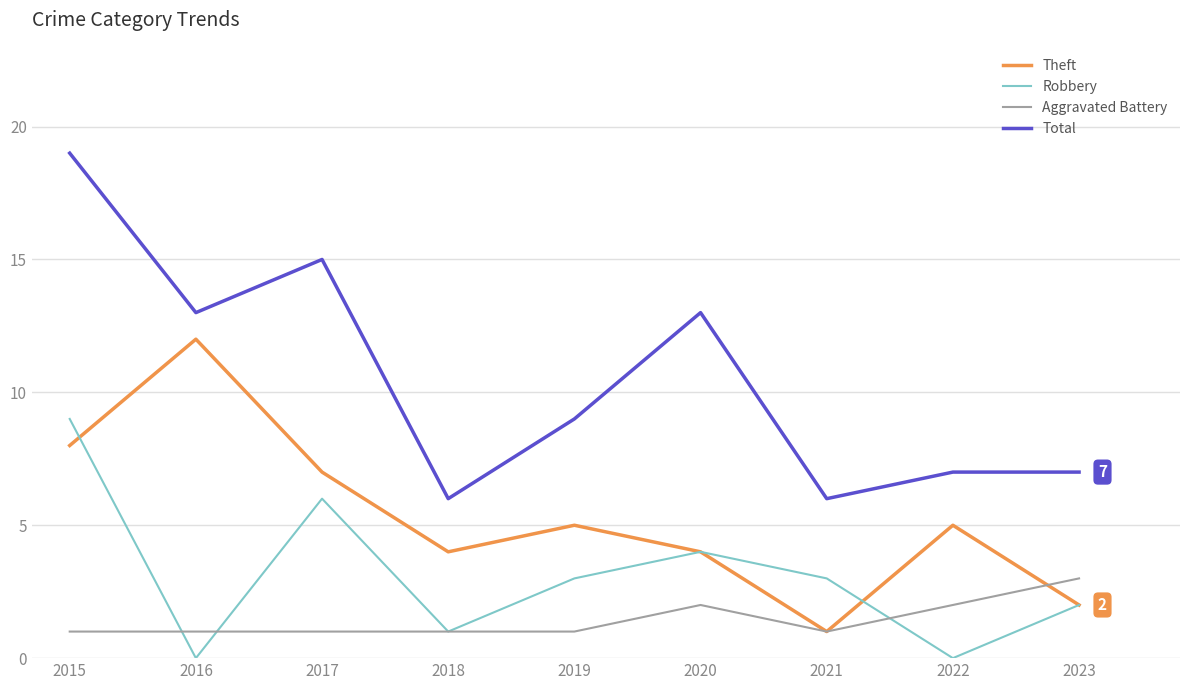

Between 2022 and 2023, which series saw the biggest shift?

Theft